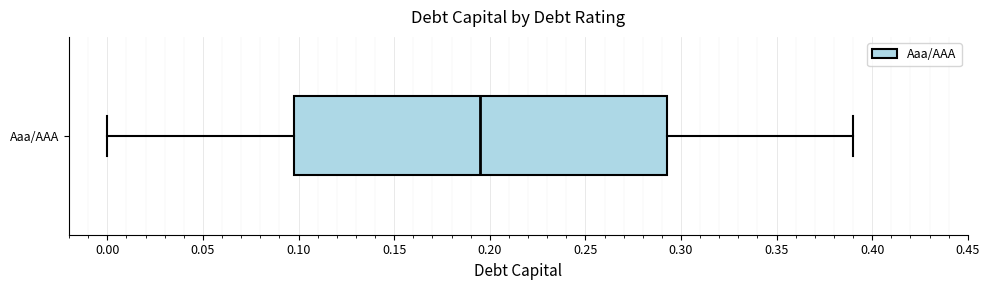

Transcribe this box plot: give where the median line is, the range the box spans, and where the two whiskers end, as read against the x-axis. The values are not printed on the chart, so give them approximately, as read against the axis.

median 0.195, box 0.100 to 0.295, whiskers 0.000 to 0.390